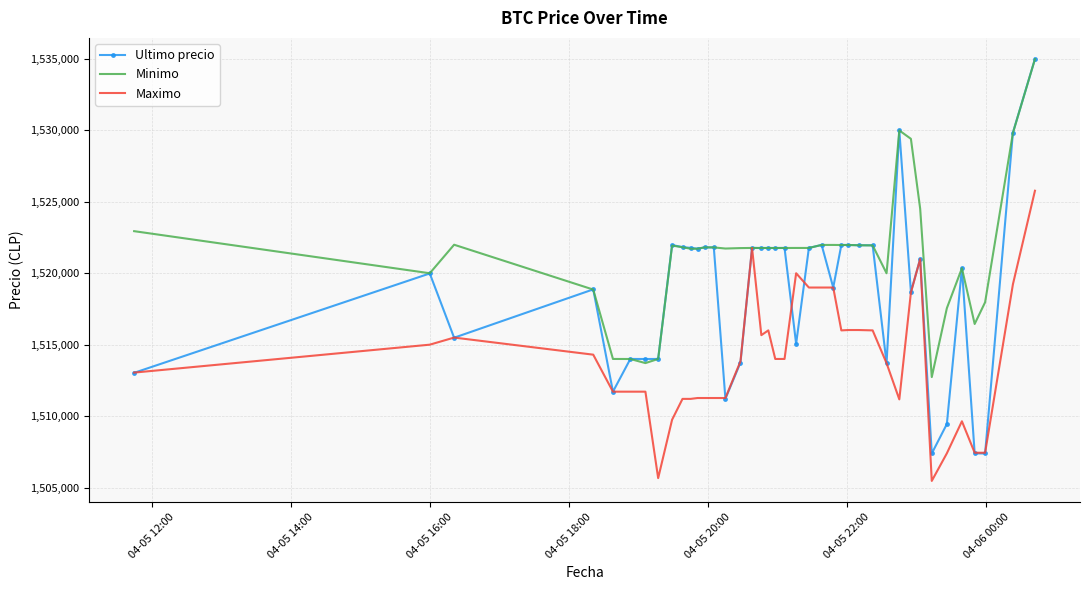

What is the difference between the maximum and second lowest values in the Ultimo precio series?

27615